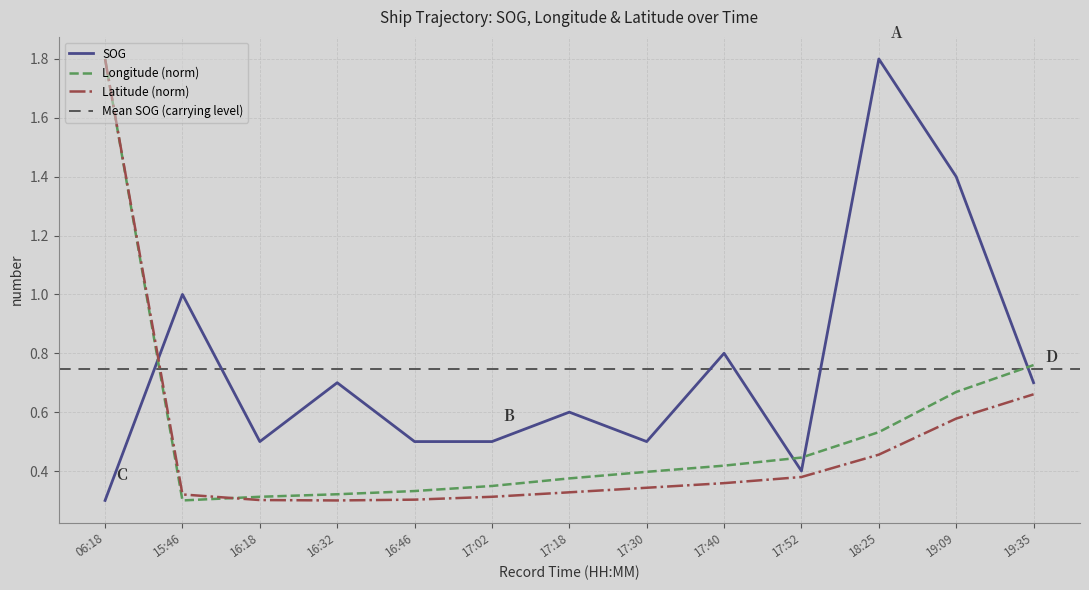

What is the difference between the Latitude values at 19:09 and 17:02?

0.3